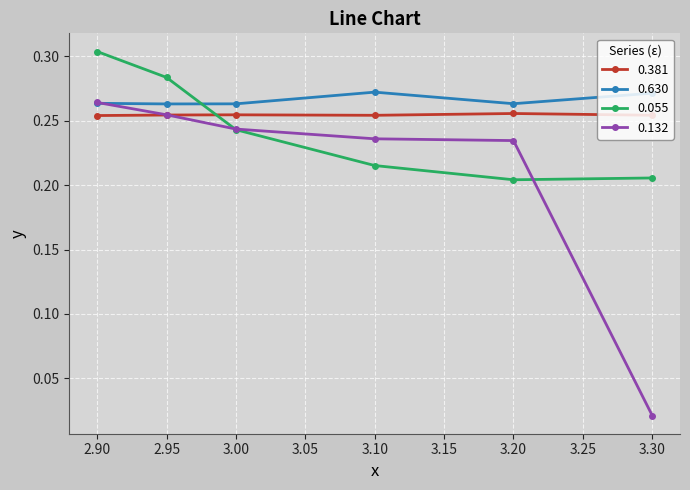

Which series has the widest spread of values?

0.132